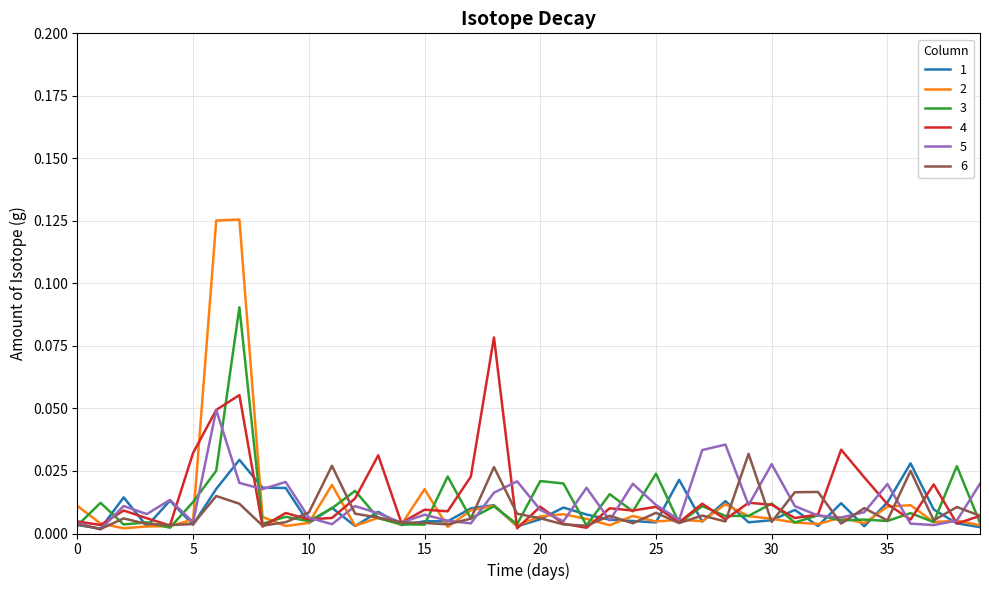

At which label does 5 reach its peak?

6